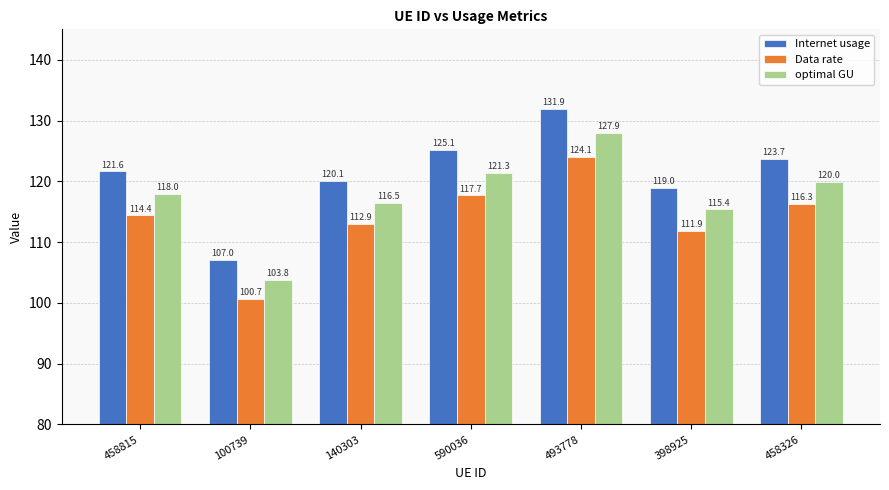

Which series changed the most between 140303 and 590036?

Internet usage